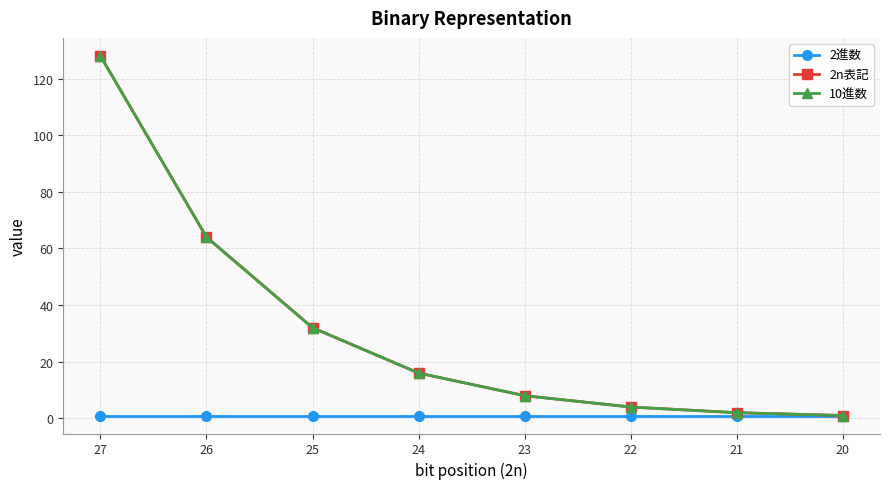

True or false: 2進数 and 2n表記 intersect in this chart.

False